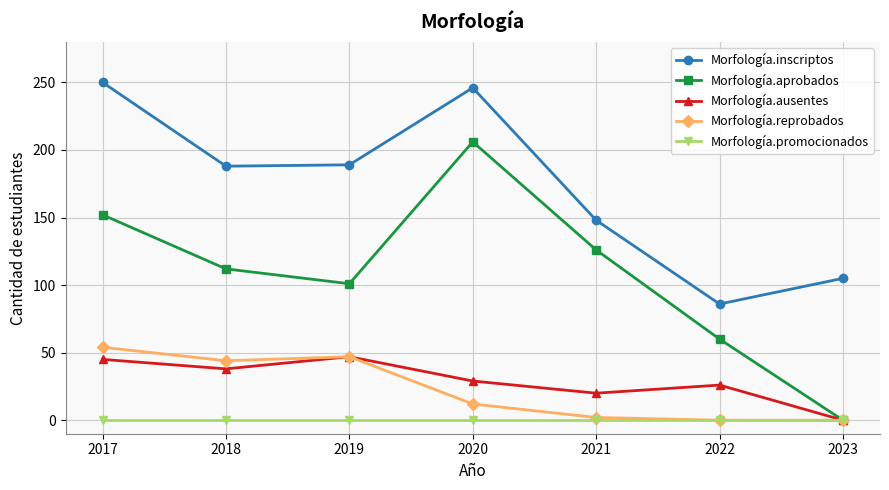

What is the value of the Morfología.aprobados point at the 3rd from the left?

101